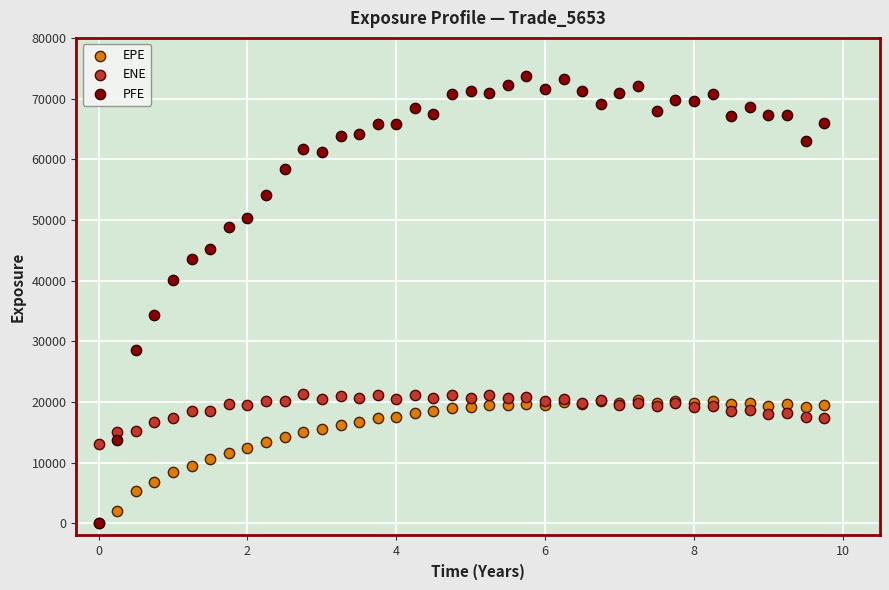

What are all the series names shown in the legend?

EPE, ENE, PFE